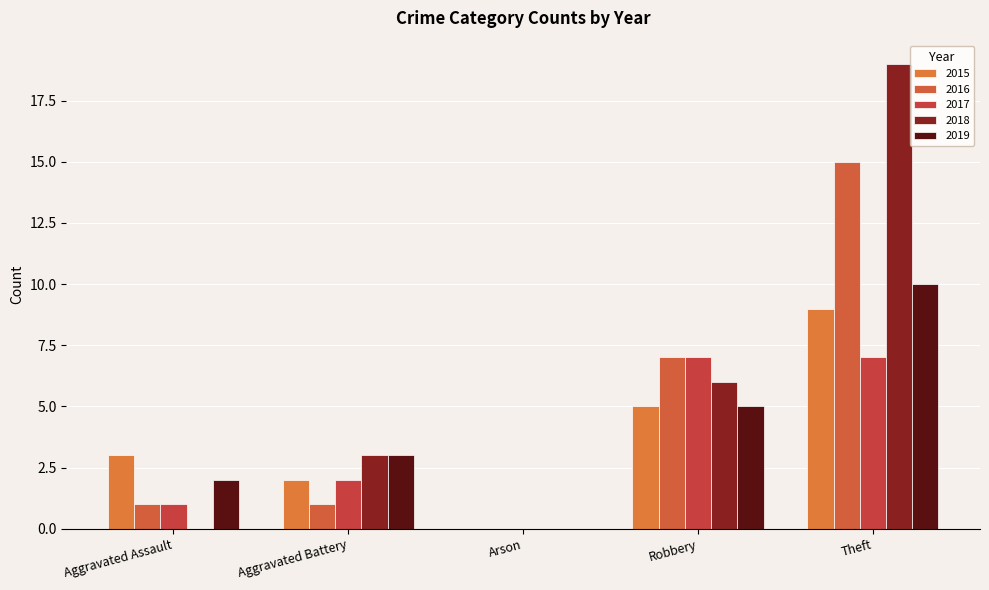

How many groups of bars are there?

5